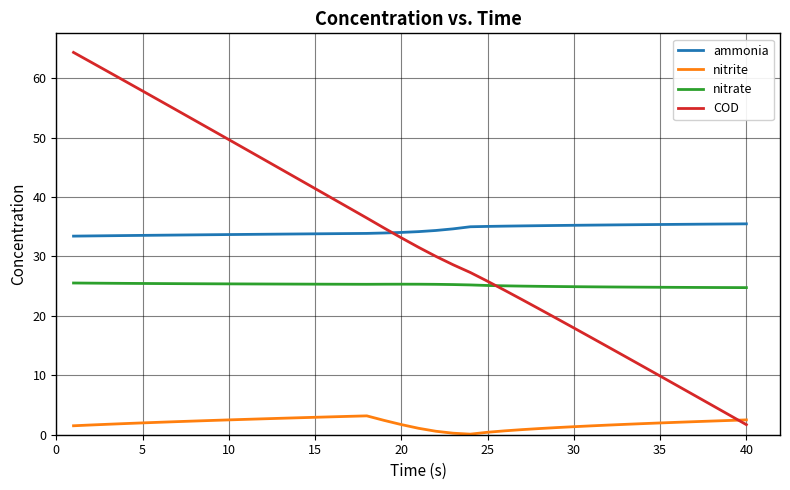

Which series has the widest spread of values?

COD